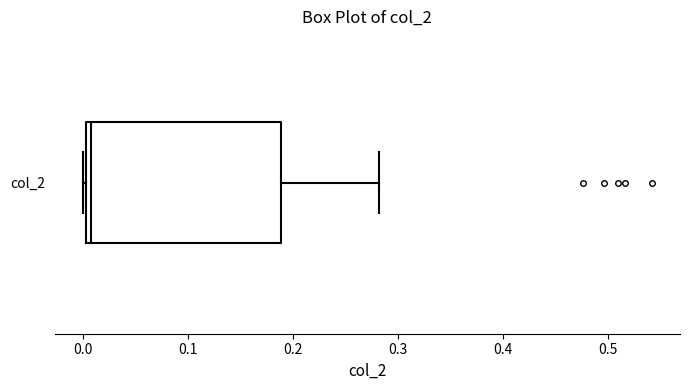

Read this box plot against the x-axis: the position of the median line, the range covered by the box, and the ends of both whiskers. The values are not printed on the chart, so give them approximately, as read against the axis.

median 0.01, box 0.00 to 0.19, whiskers 0.00 (just left of the box's left edge) to 0.28